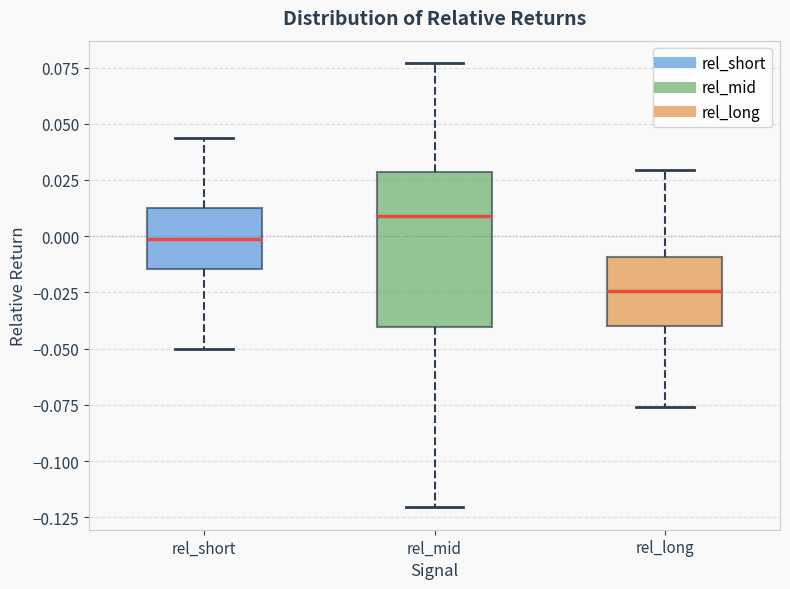

Which box has the lowest median line?

rel_long